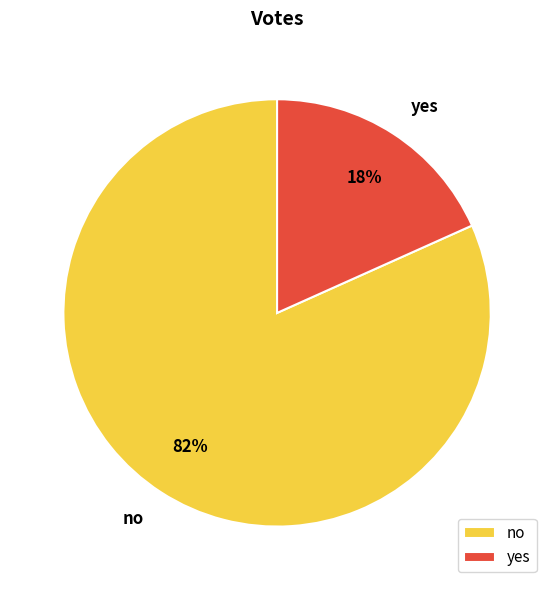

How many slices are in this pie chart?

2